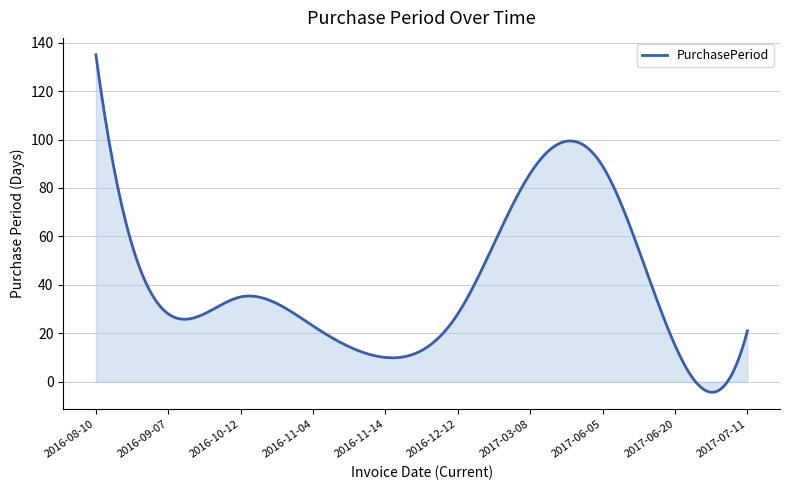

What is the difference between the maximum and minimum values?

139.4